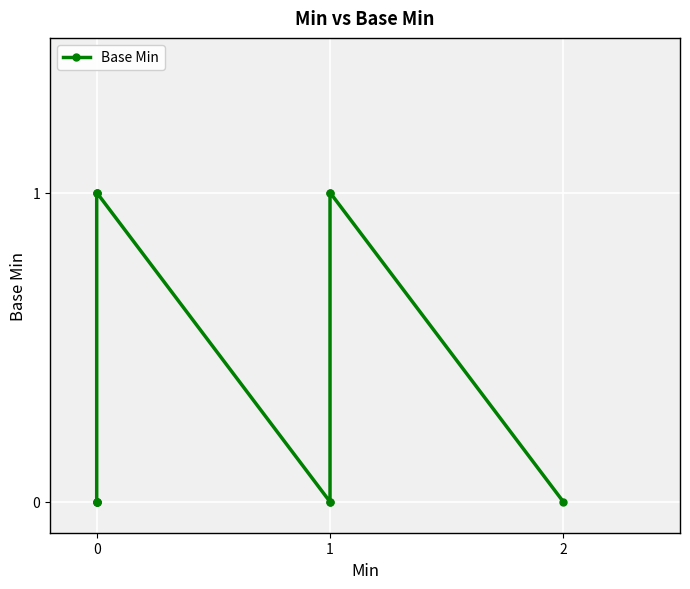

The chart shows a value of 2 at 1. True or false?

False